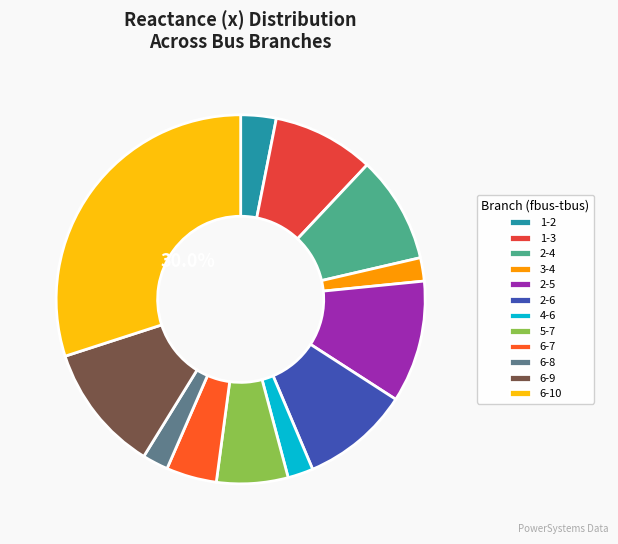

How many slices are in this pie chart?

12